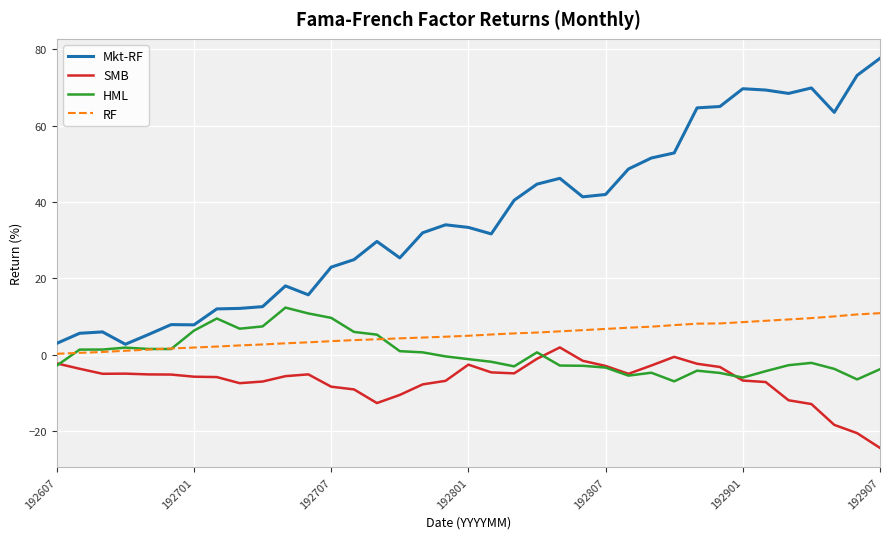

True or false: RF and SMB cross at least once.

False